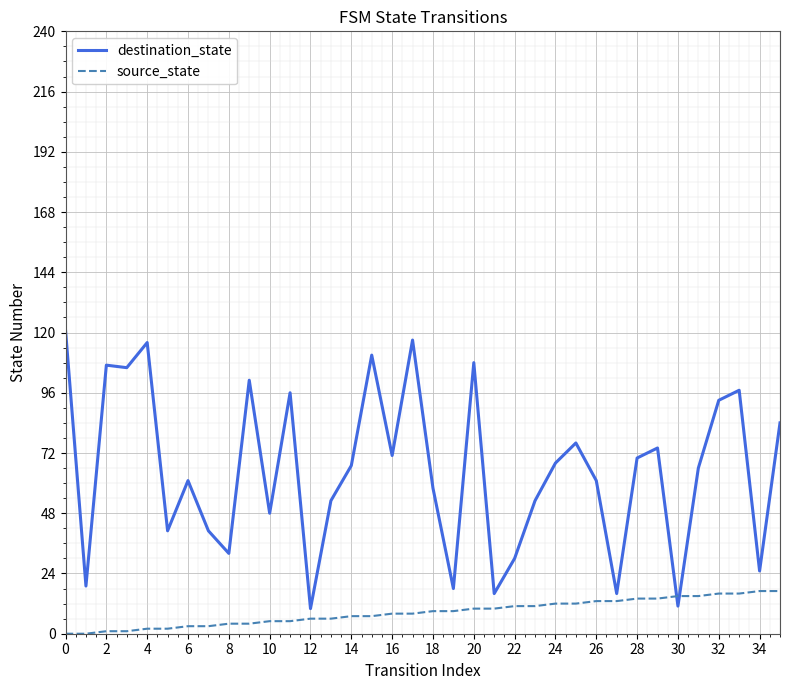

Which series has the largest total across all categories?

destination_state